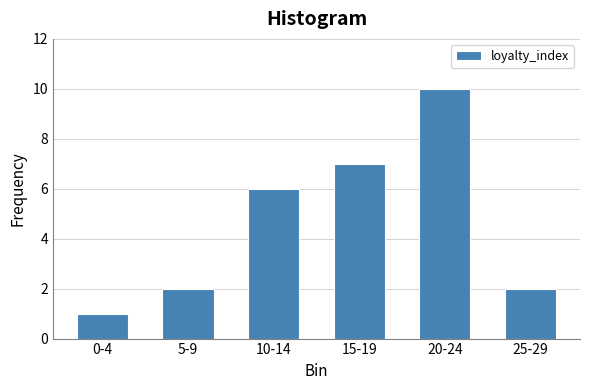

Reading left to right, transcribe all the data shown in this chart.

1	2	6	7	10	2